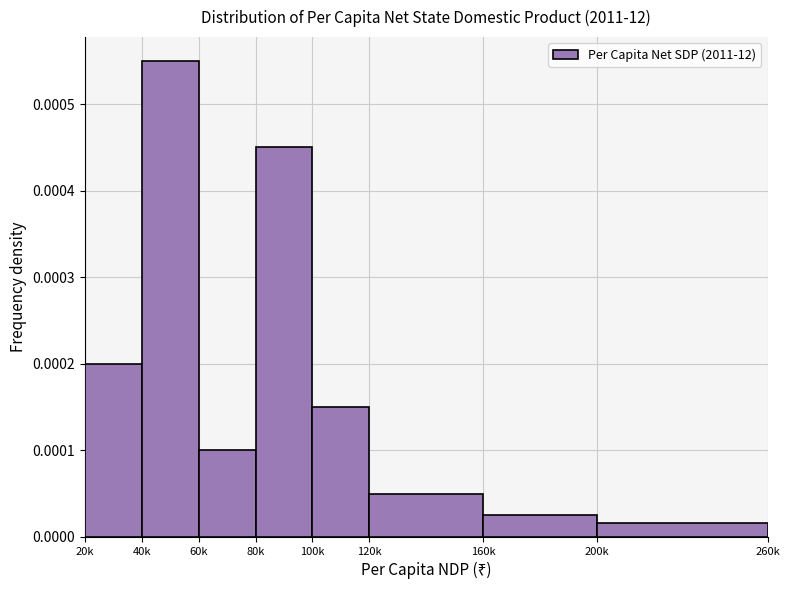

Which has a higher value, 120k or 40k?

40k